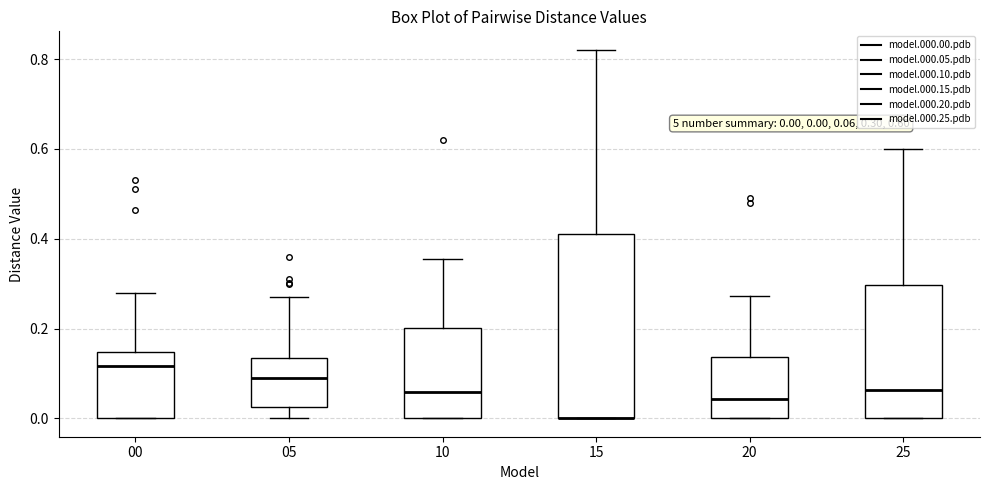

Which box is the tallest, from its lower edge to its upper edge?

15